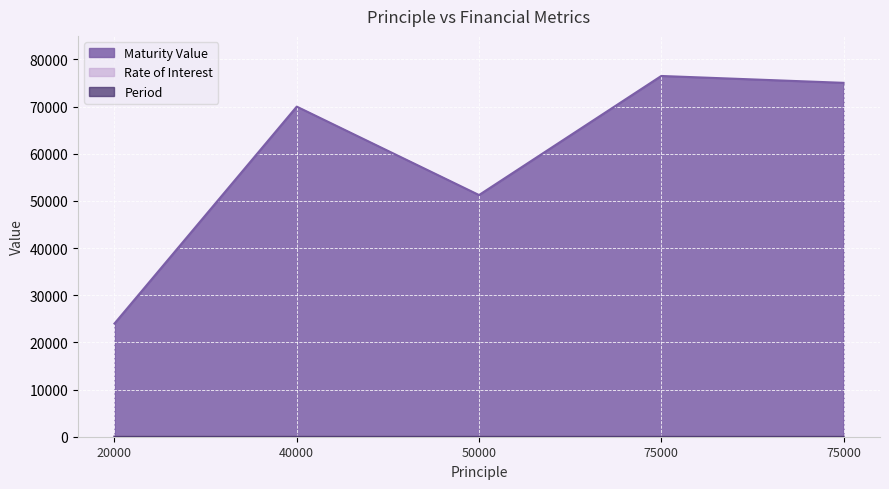

In Maturity Value, how many points are higher than both neighbors (excluding endpoints)?

2